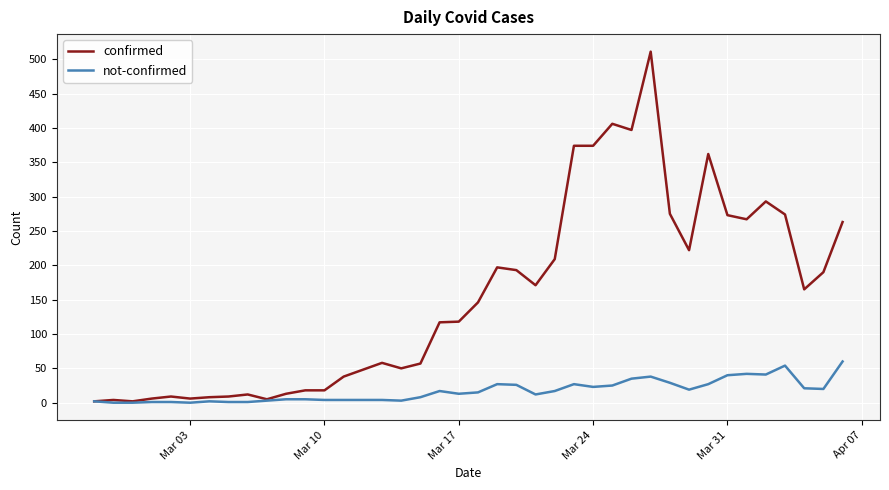

Which series has the largest range (max minus min)?

confirmed